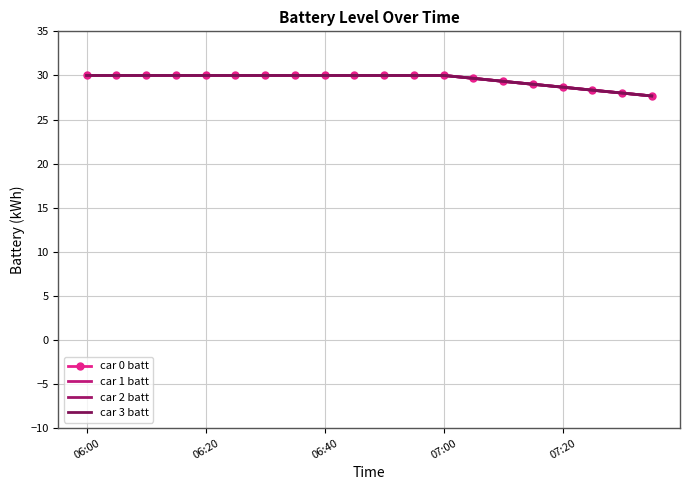

What is the value of the car 3 batt point at the 4th from the left?

30.0